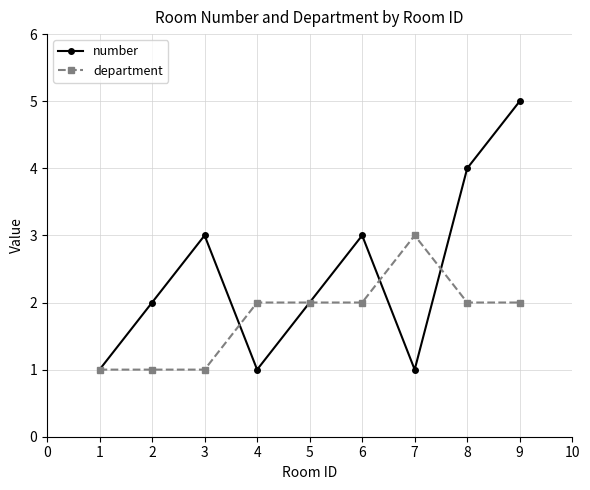

At which category is the sum across all series the highest?

9